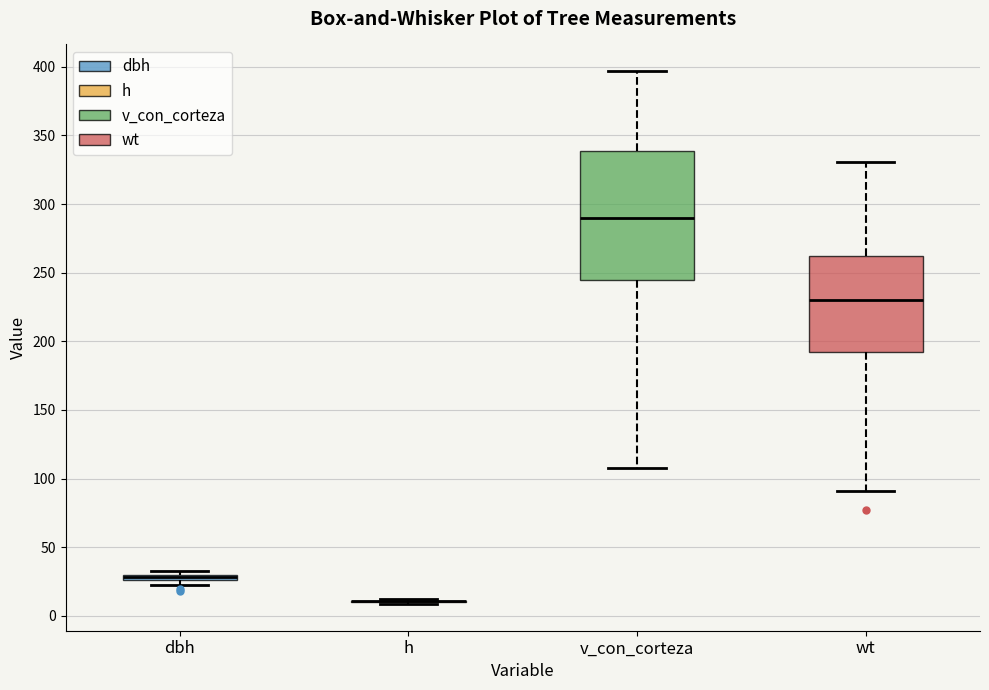

Where does the lower whisker of the box for v_con_corteza end on the y-axis? The values are not printed on the chart, so give them approximately, as read against the axis.

110